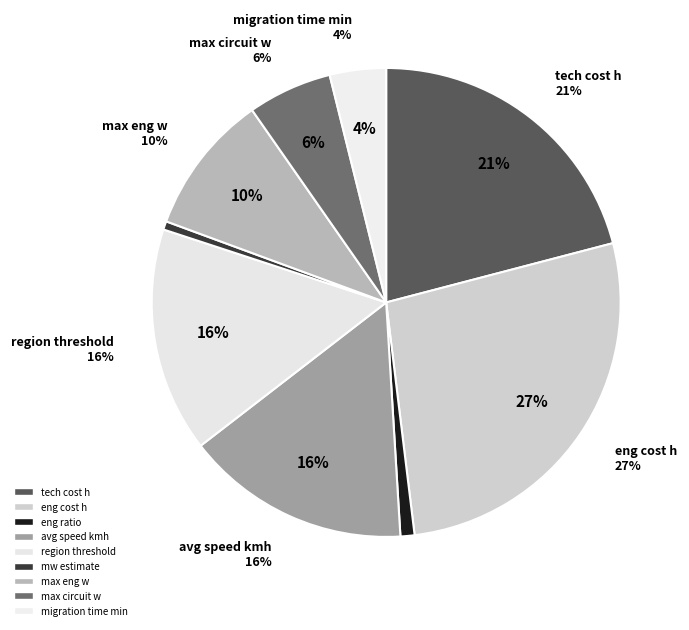

How many segments does this pie chart have?

9